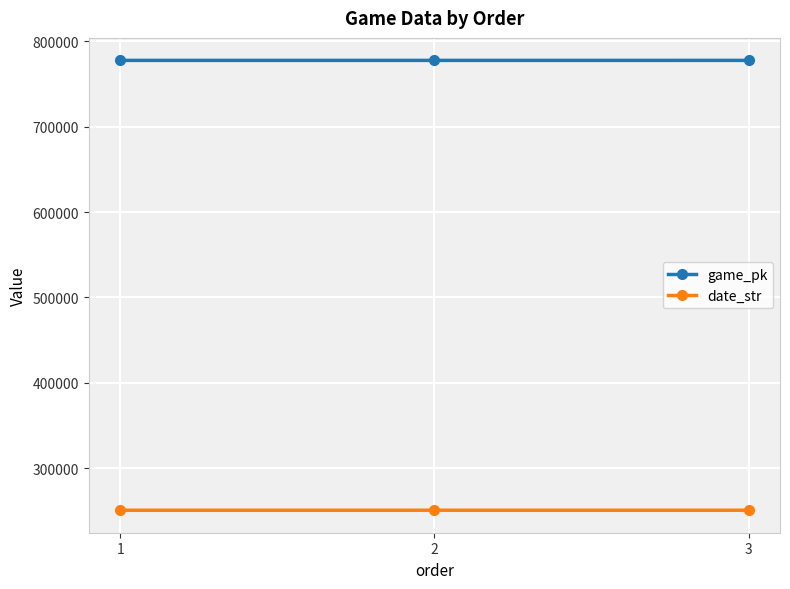

What is the difference between the highest and lowest values at 1?

527019